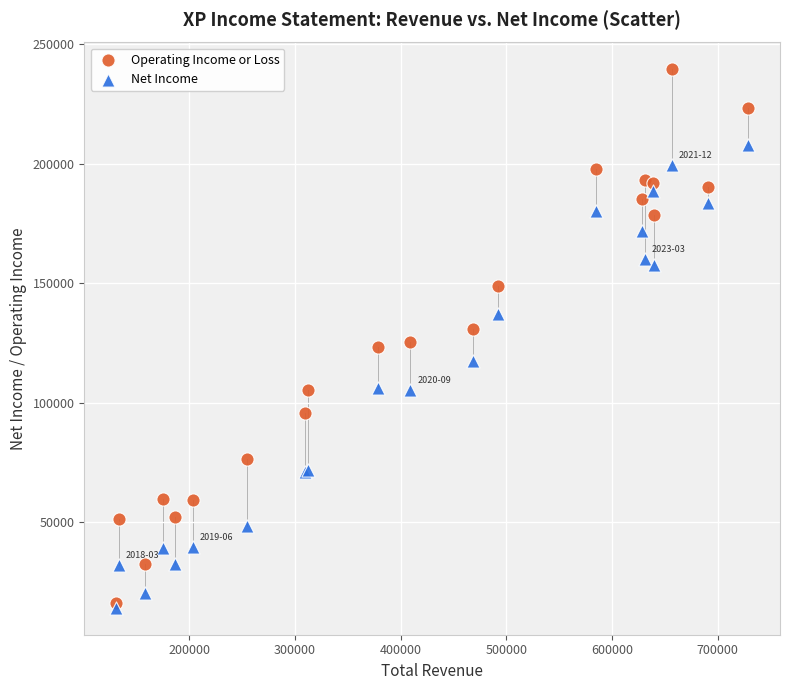

What are all the series names shown in the legend?

Operating Income or Loss, Net Income